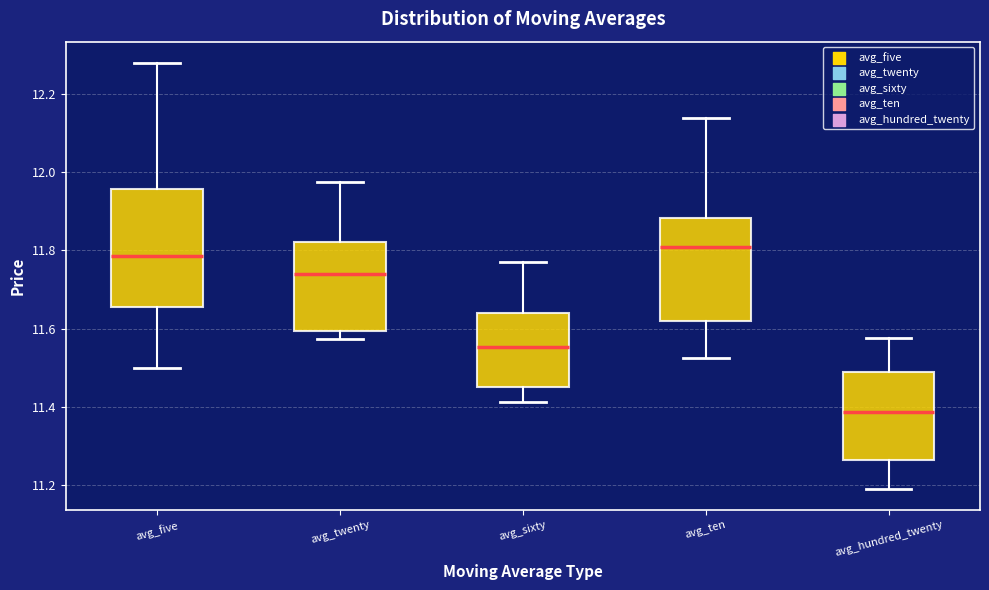

Which box's median line is the lowest?

avg_hundred_twenty